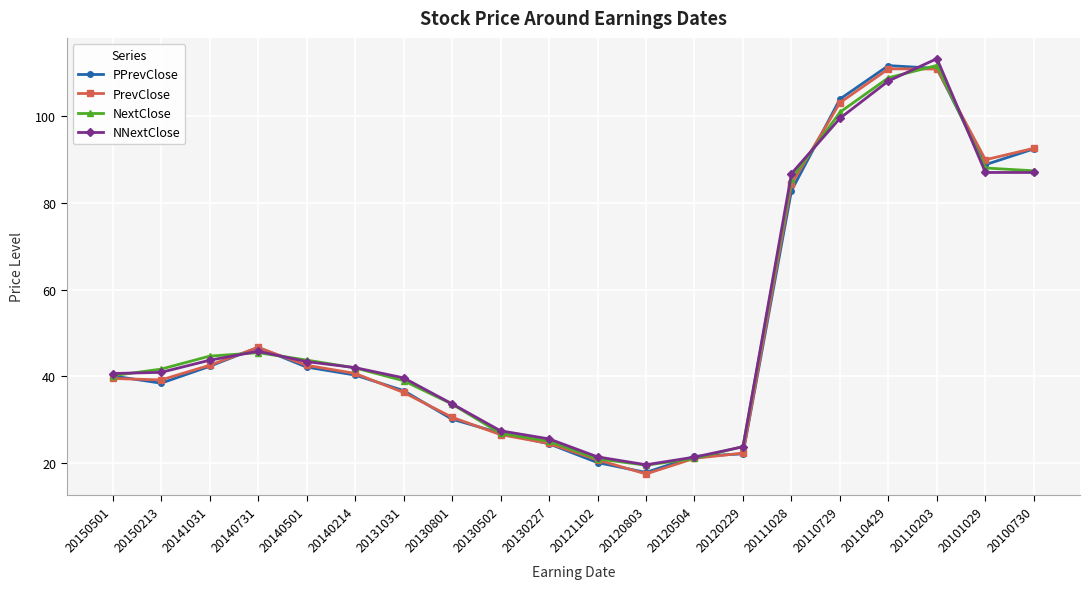

True or false: PPrevClose has a value of 82.9 at 20111028.

True